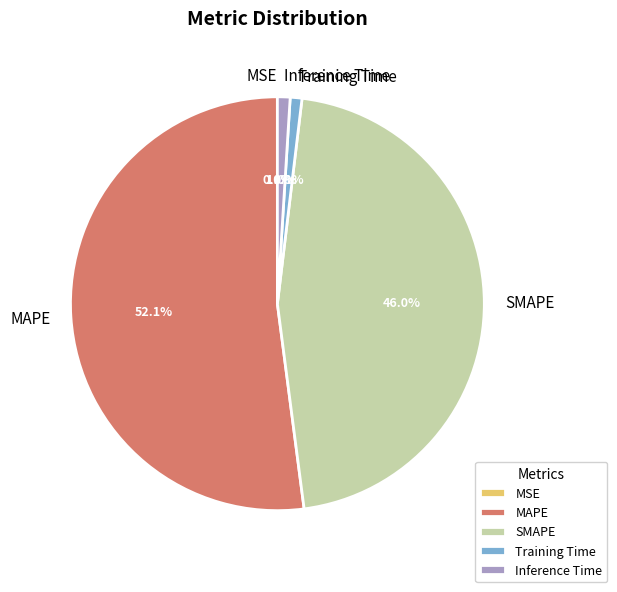

What is the largest slice in the pie chart?

MAPE